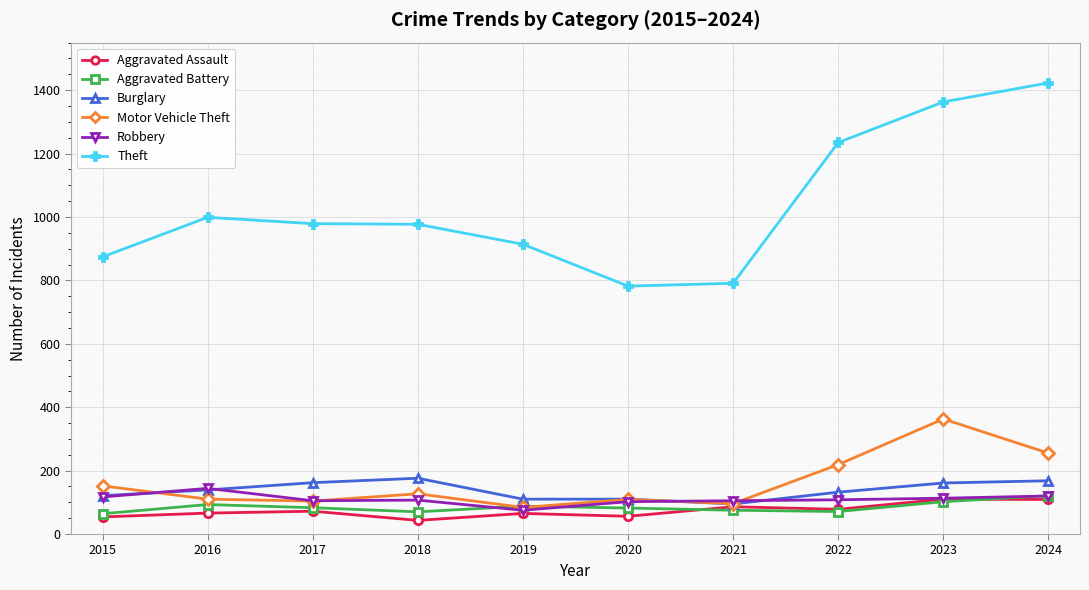

Which series has the largest range (max minus min)?

Theft